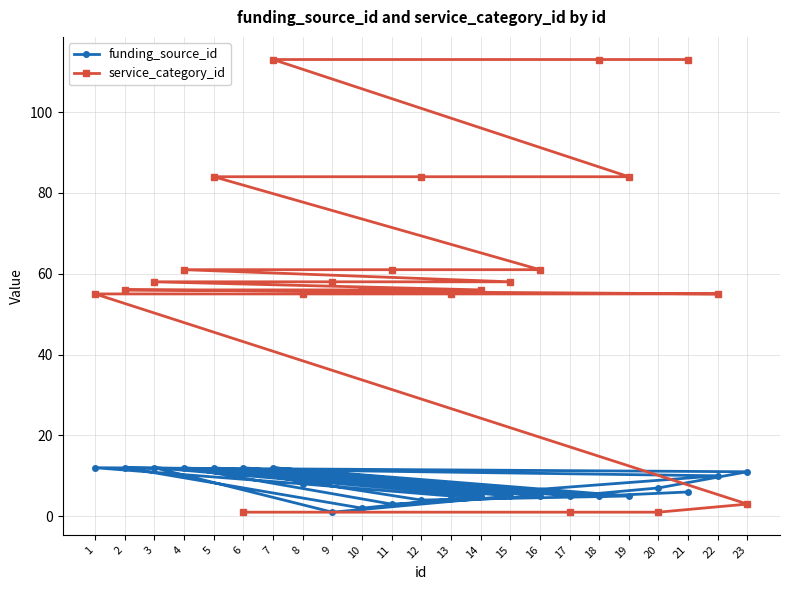

What is the sum of all funding_source_id values?

171